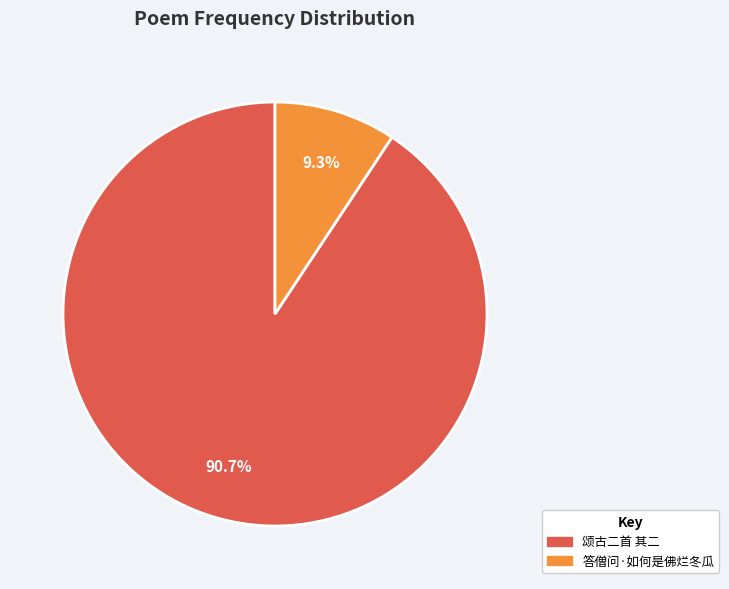

How many slices are in this pie chart?

2